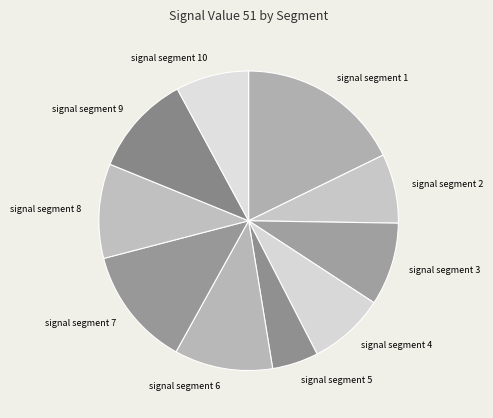

How many slices are in this pie chart?

10